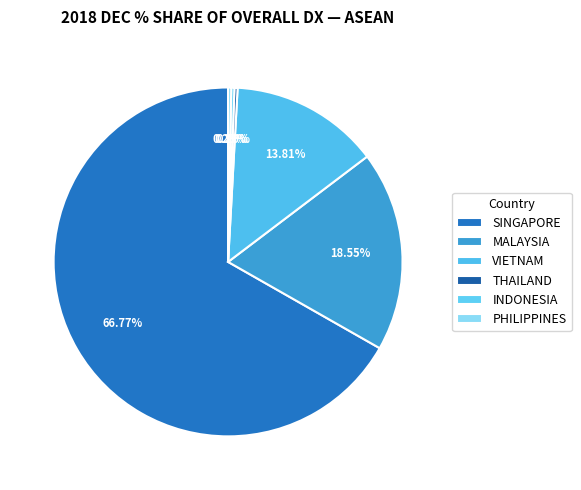

How many segments does this pie chart have?

6